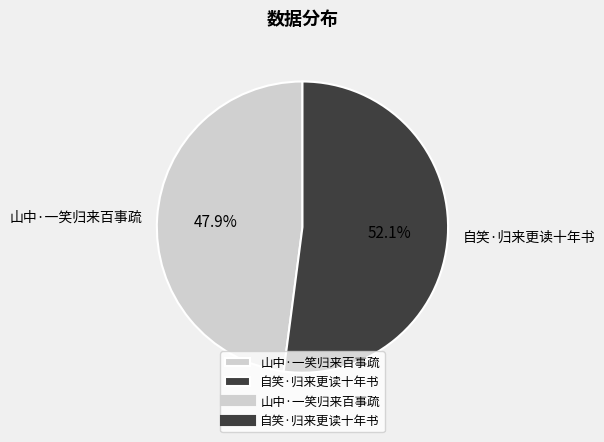

Count the number of slices in the pie.

2